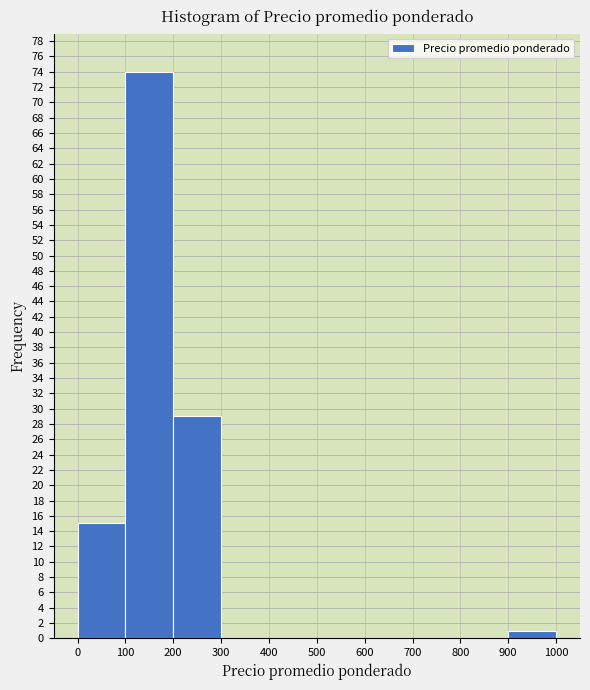

What is the height of the bar covering 900 to 1000 on the x-axis? The values are not printed on the chart, so give them approximately, as read against the axis.

1